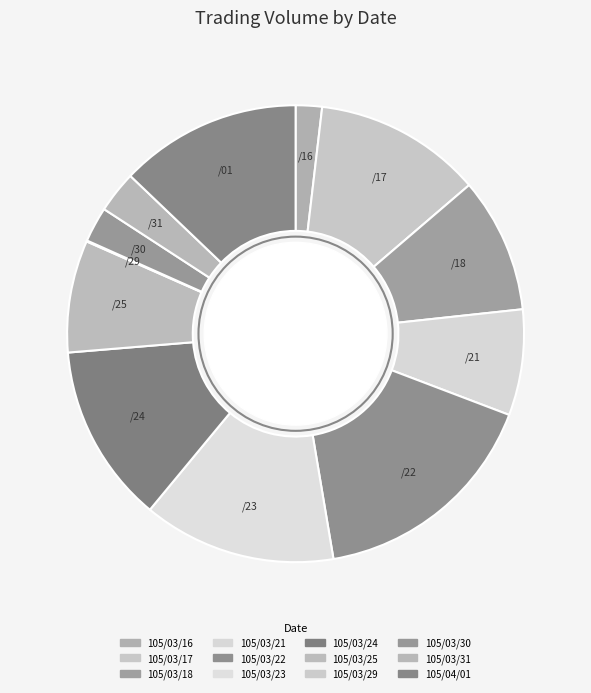

How many segments does this pie chart have?

12